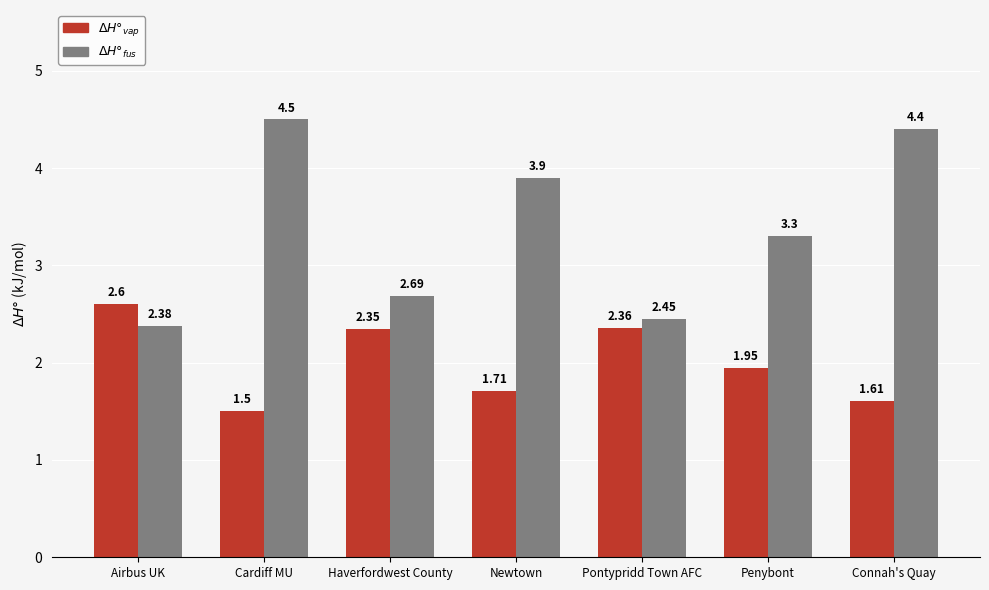

How many bars are there in total?

14